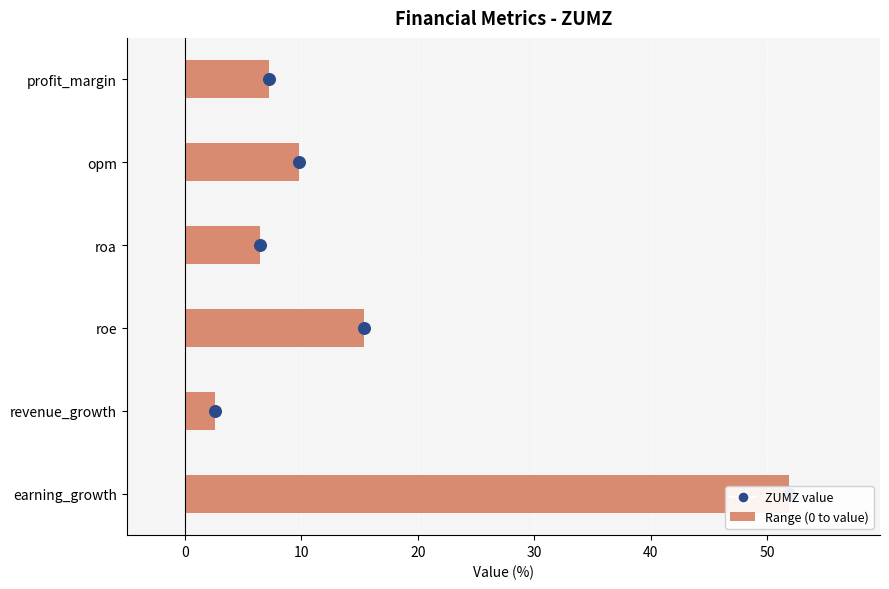

What is the change in value from opm to roa?

-3.3